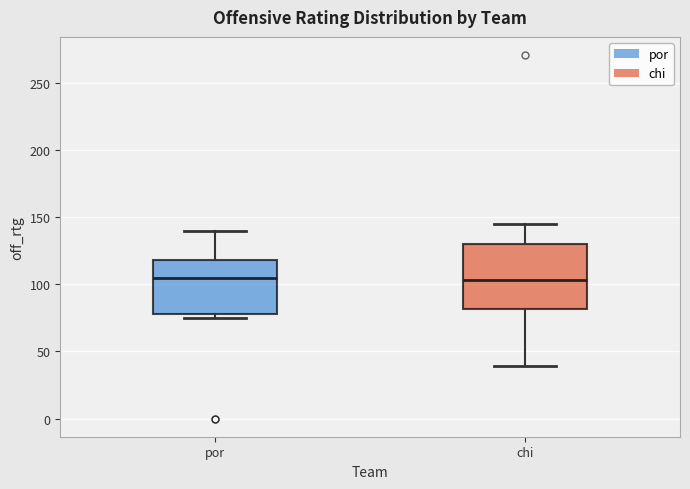

Reading left to right, transcribe this box plot: for each box, give where its median line is, the range the box spans, and where its two whiskers end, as read against the y-axis. The values are not printed on the chart, so give them approximately, as read against the axis.

por: median 105, box 80 to 120, whiskers 75 to 140
chi: median 105, box 80 to 130, whiskers 40 to 145